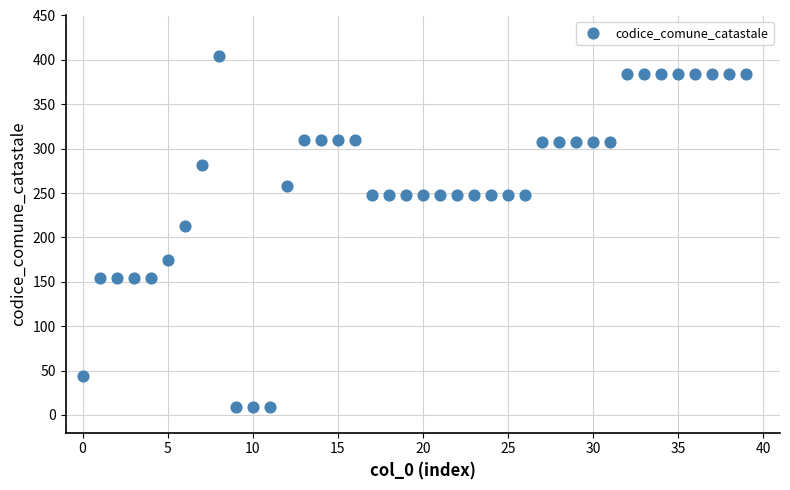

What Y value in the scatter plot is closest to 206?

213